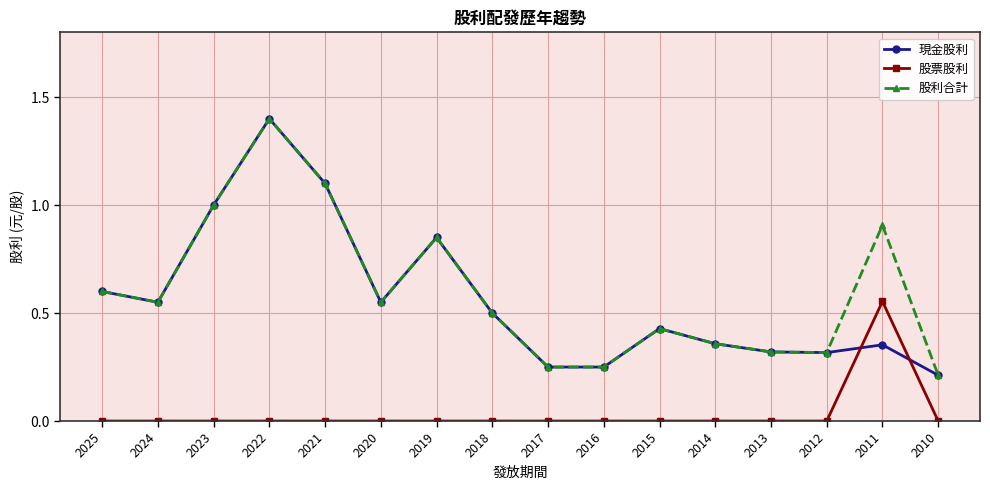

True or false: 股票股利 and 股利合計 cross at least once.

False